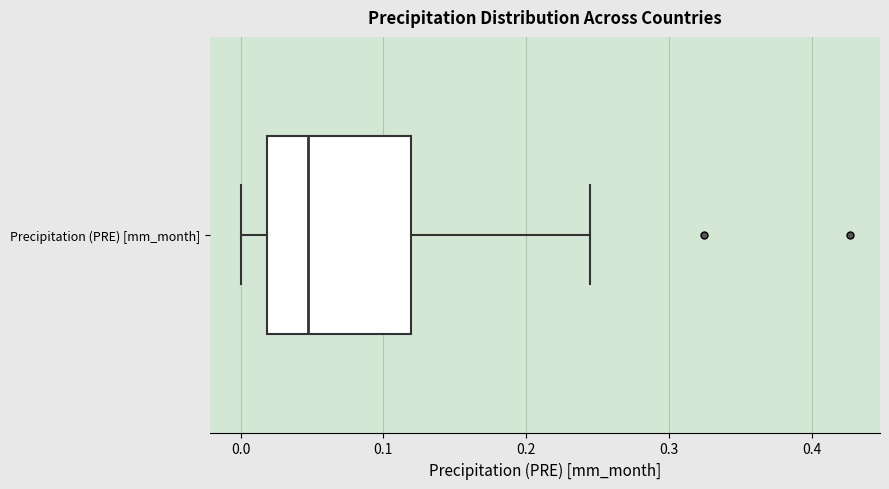

Read this box plot against the x-axis: the position of the median line, the range covered by the box, and the ends of both whiskers. The values are not printed on the chart, so give them approximately, as read against the axis.

median 0.05, box 0.02 to 0.12, whiskers 0.00 to 0.24